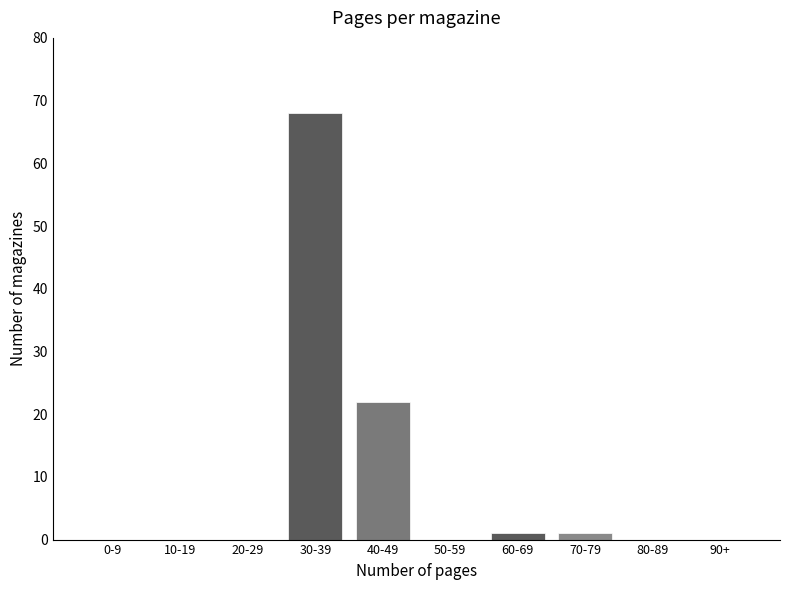

Which category has the highest value across all series?

30-39